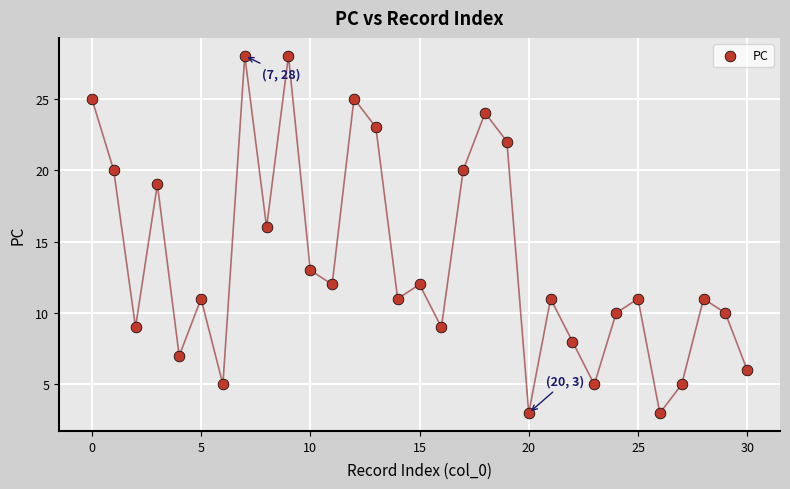

What is the range of Y values (max minus min)?

25